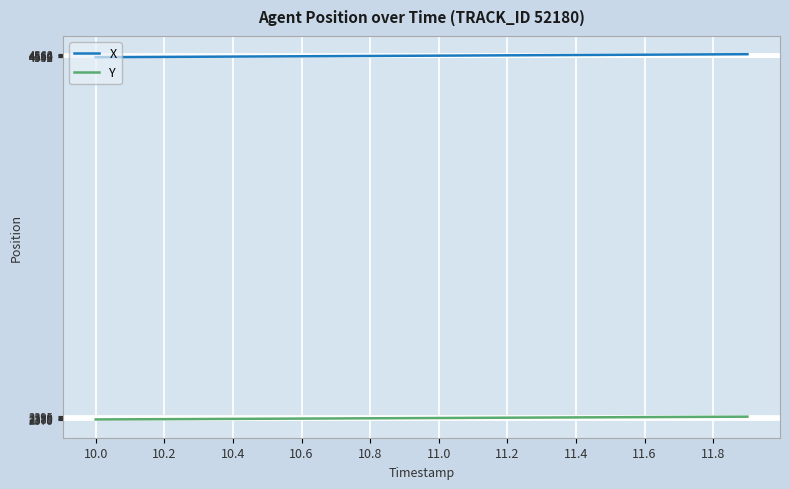

What is the minimum value shown in the chart?

2374.8